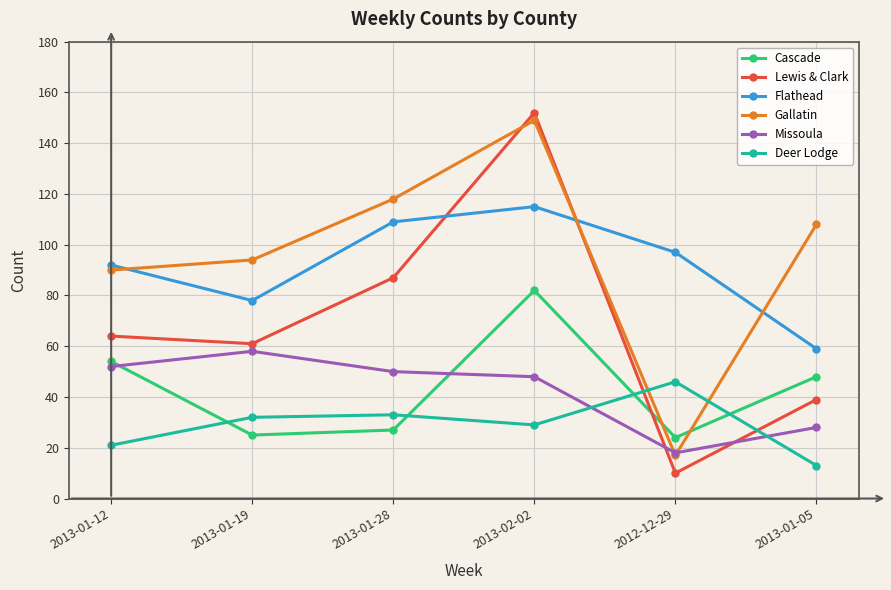

Count the Flathead values in the range 78 to 109.

4